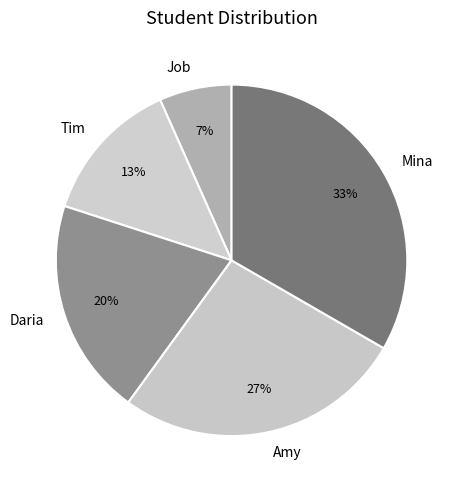

Is there a majority slice in this chart?

No